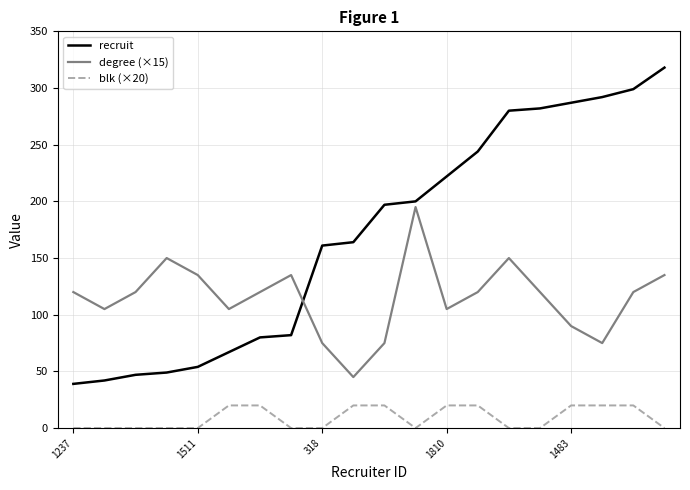

What is the maximum value shown in the chart?

318